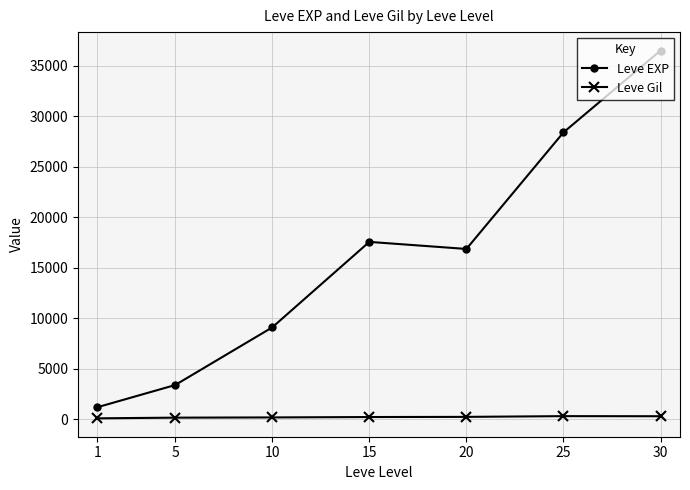

How many categories are shown in the chart?

7